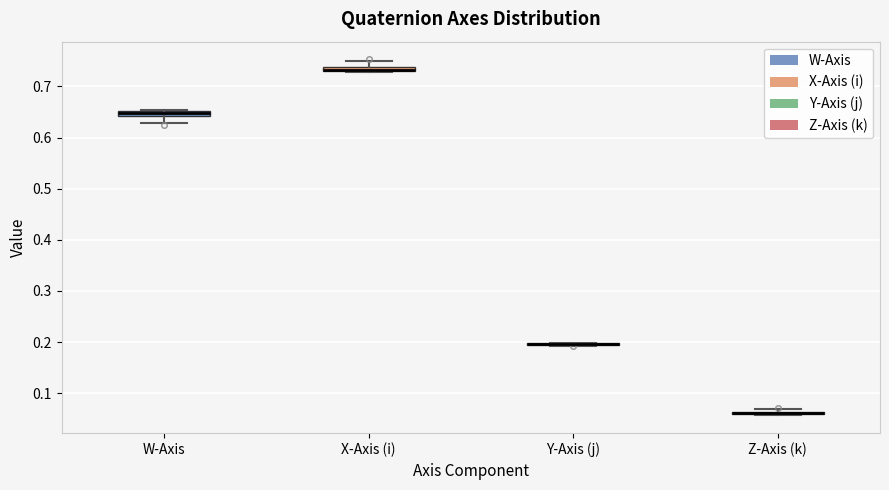

Where is the lower edge of the box for X-Axis (i) on the y-axis? The values are not printed on the chart, so give them approximately, as read against the axis.

0.73